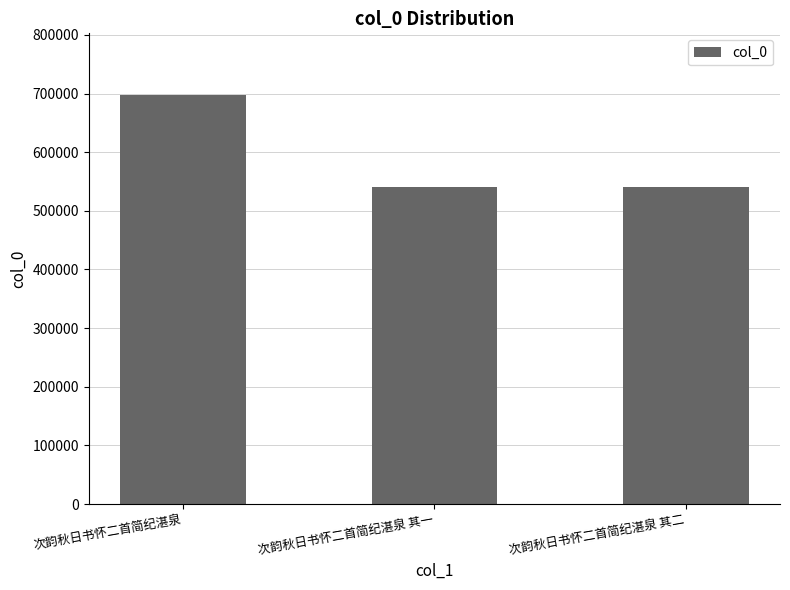

What position from the right is 次韵秋日书怀二首简纪湛泉?

3